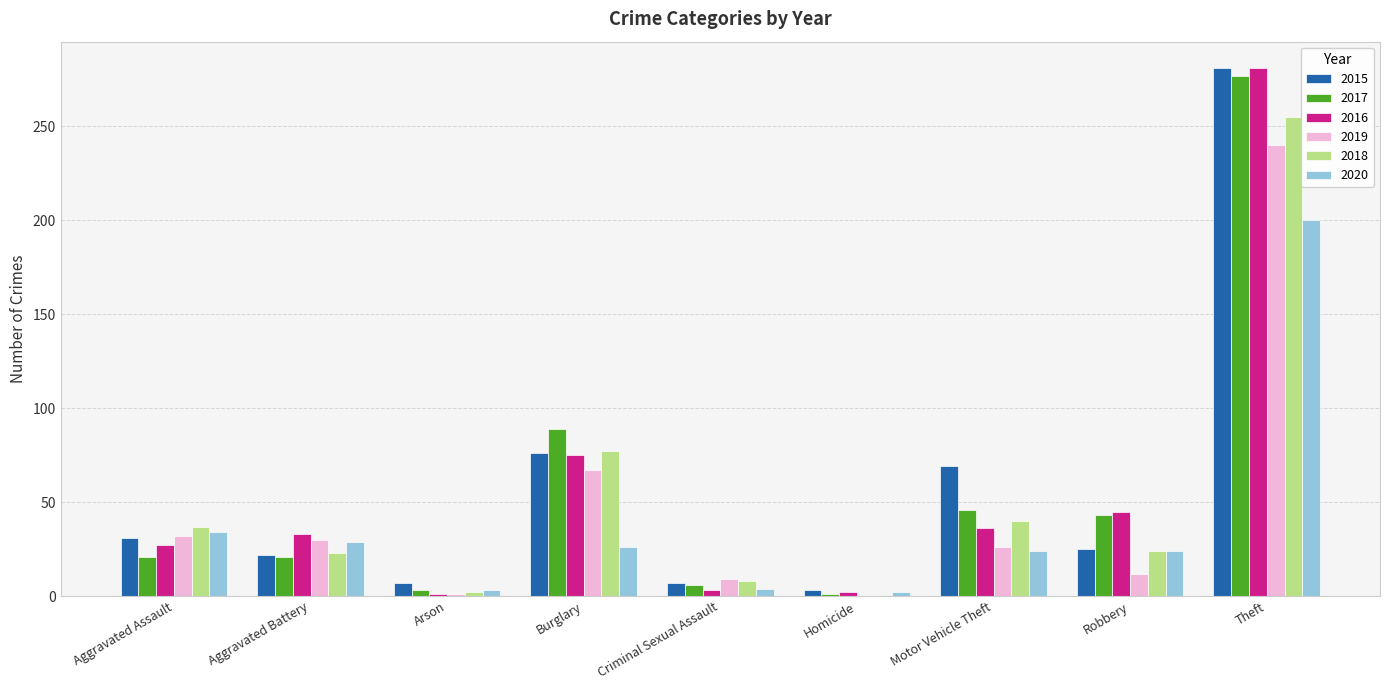

Which series changed the most between Aggravated Assault and Burglary?

2017